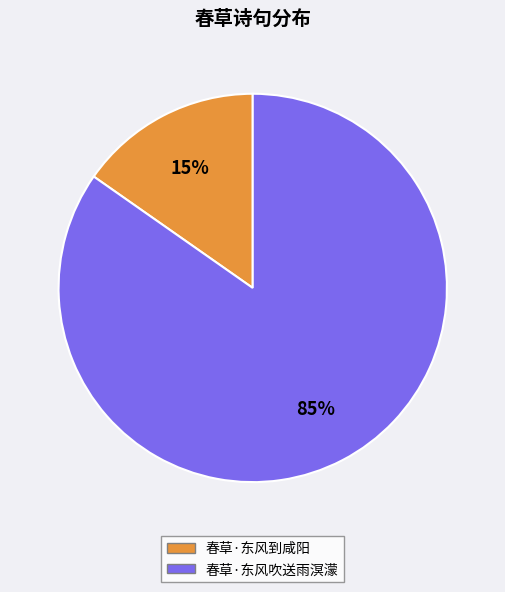

Rank the categories by value from highest to lowest.

春草·东风吹送雨溟濛, 春草·东风到咸阳